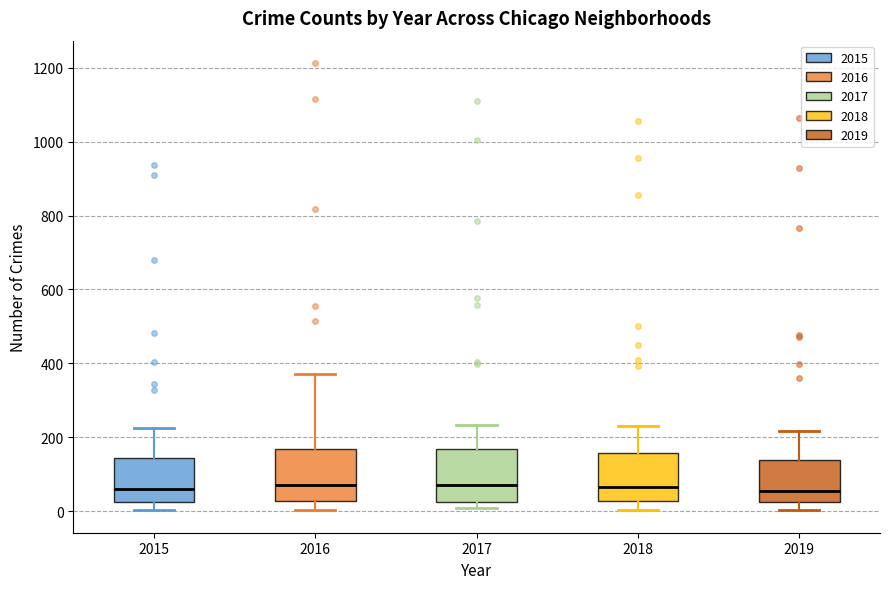

Reading left to right, read every box against the y-axis: the position of its median line, the range the box covers, and the ends of its whiskers. The values are not printed on the chart, so give them approximately, as read against the axis.

2015: median 60, box 20 to 140, whiskers 0 to 220
2016: median 80, box 20 to 160, whiskers 0 to 380
2017: median 80, box 20 to 160, whiskers 0 to 240
2018: median 60, box 20 to 160, whiskers 0 to 240
2019: median 60, box 20 to 140, whiskers 0 to 220